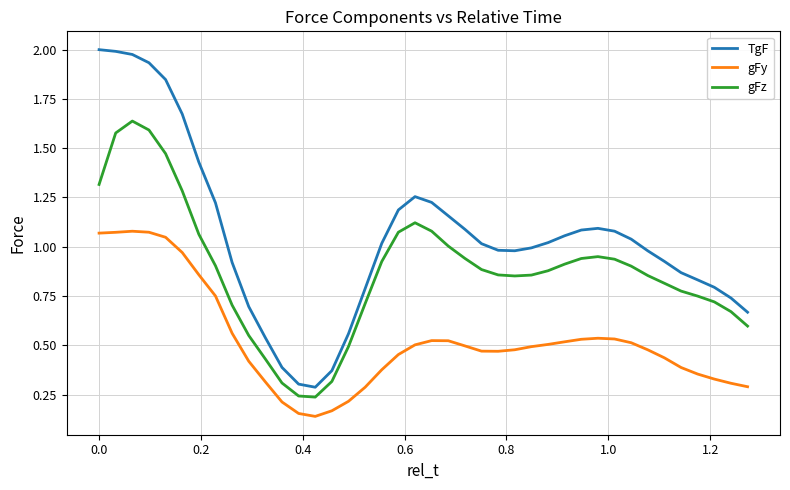

Rank the series by their maximum value, from lowest to highest.

gFy, gFz, TgF